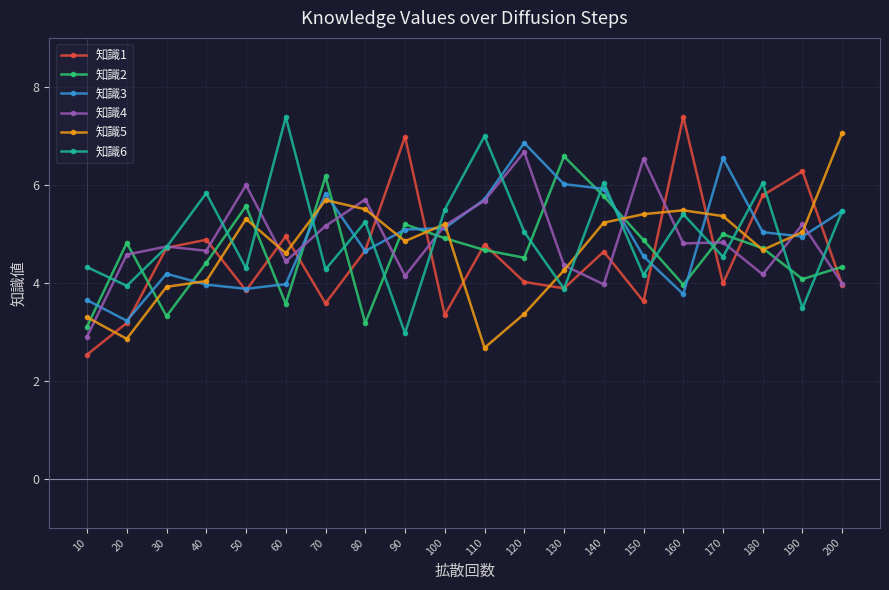

Where does the 知識2 series first go above 4?

20